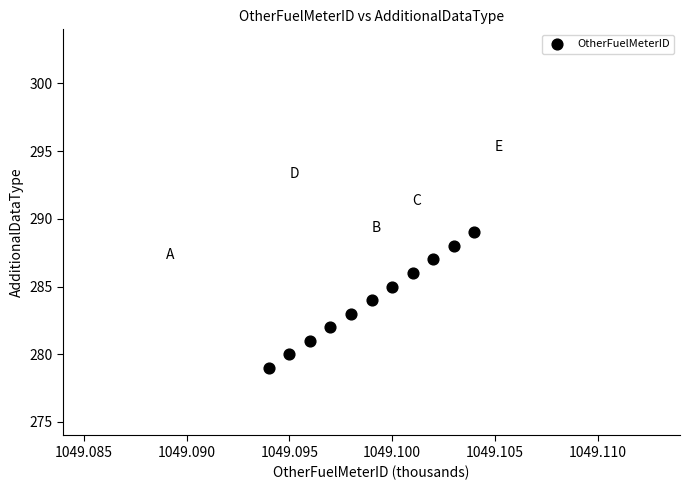

What is the average Y value?

284